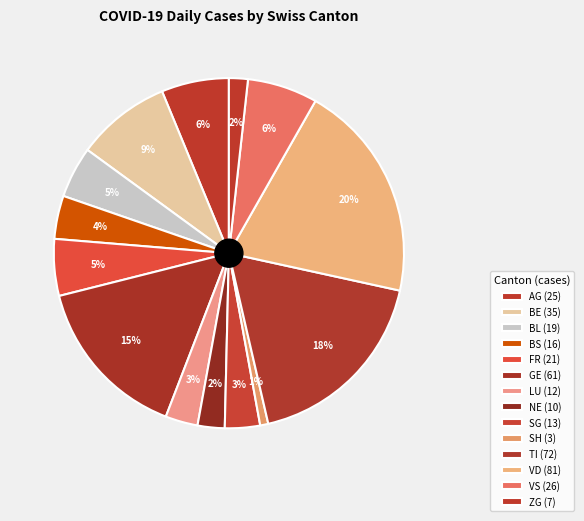

How many slices are in this pie chart?

14